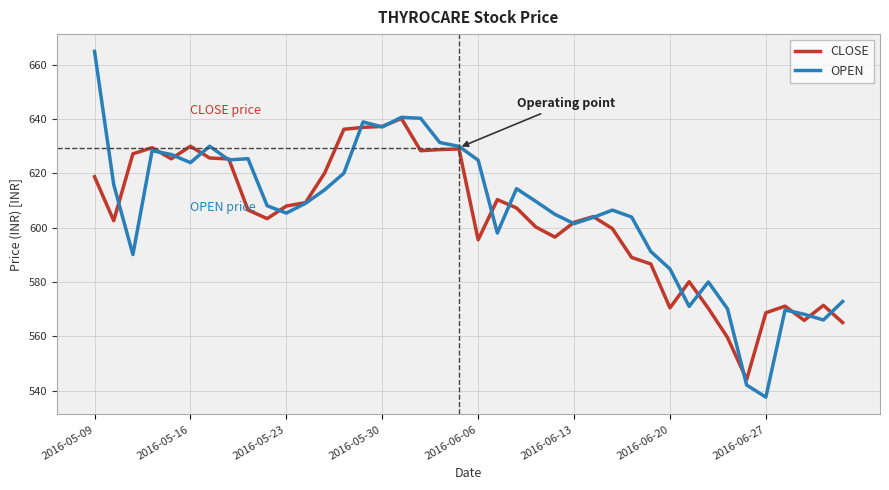

How many lines are shown in the chart?

2